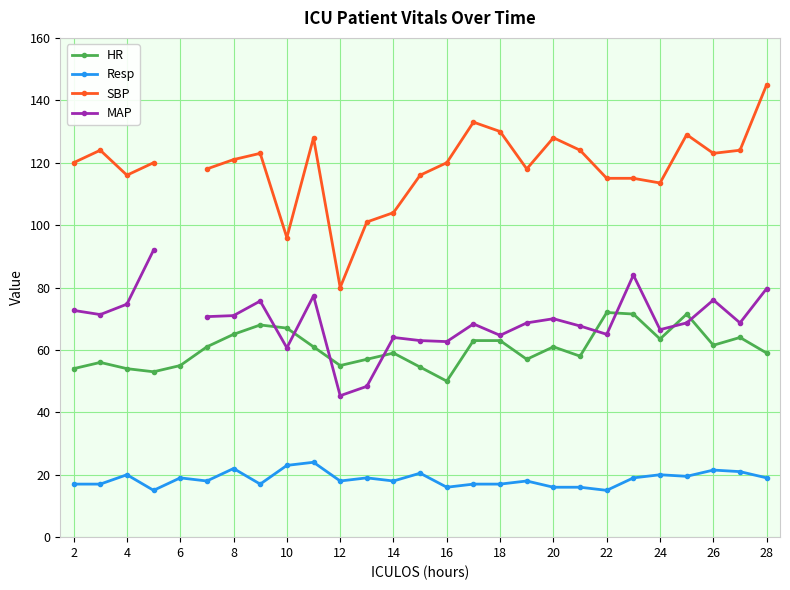

True or false: HR and Resp cross at least once.

False